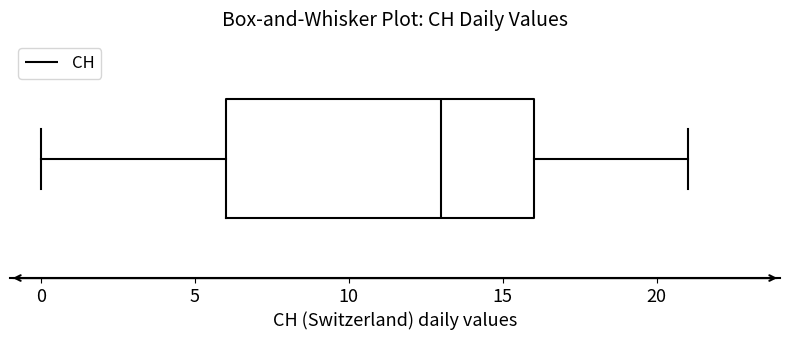

Read this box plot against the x-axis: the position of the median line, the range covered by the box, and the ends of both whiskers. The values are not printed on the chart, so give them approximately, as read against the axis.

median 13, box 6 to 16, whiskers 0 to 21